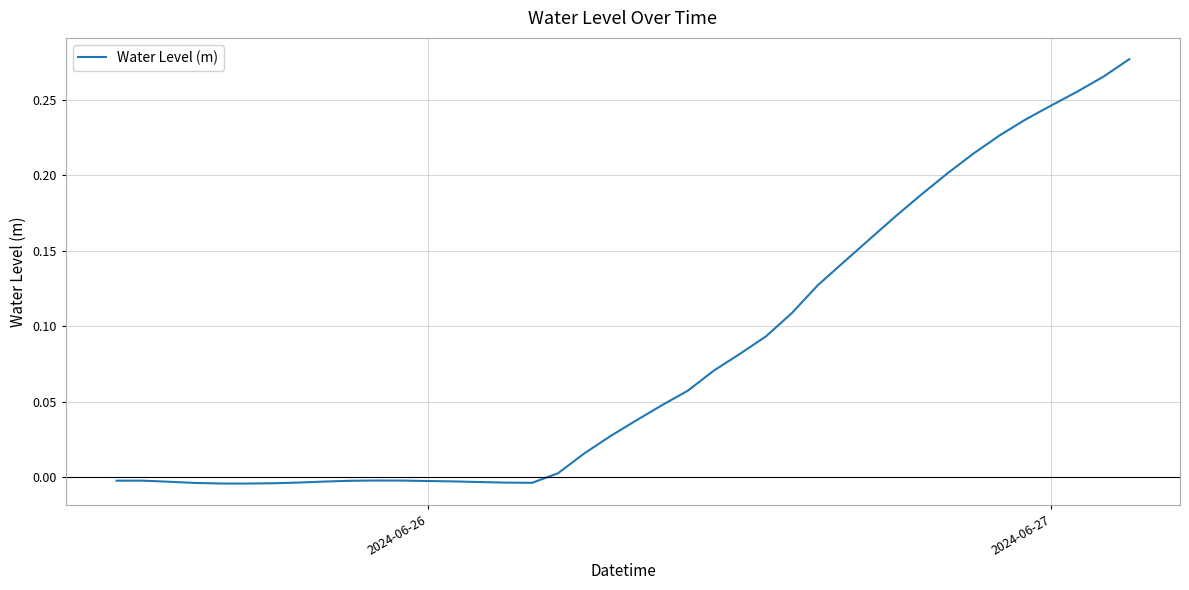

What is the difference between the maximum and minimum values?

0.3